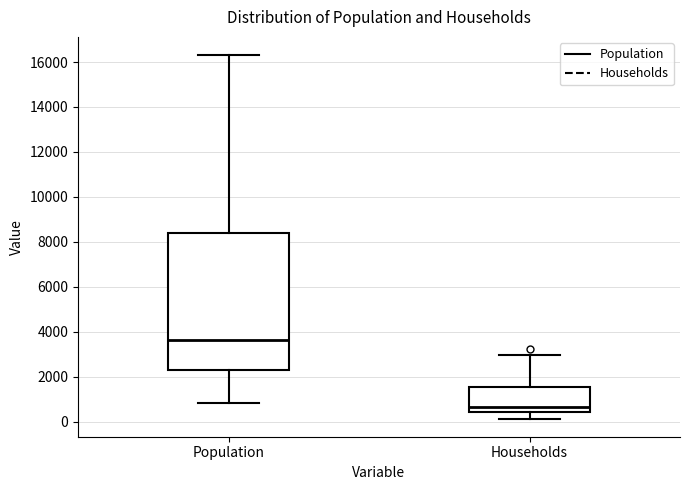

Comparing the boxes themselves (not the whiskers), which one is the tallest?

Population